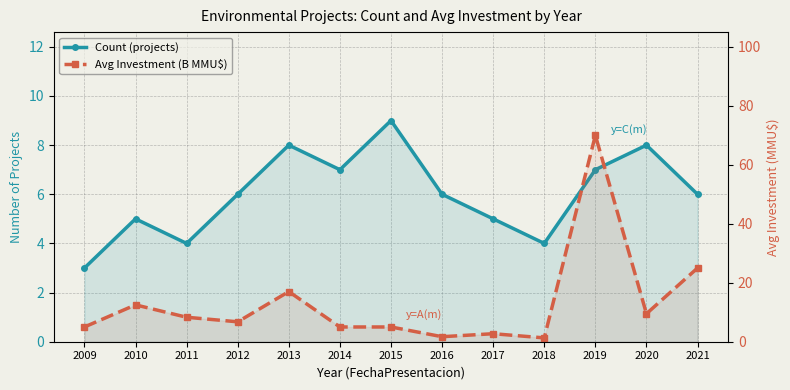

At which label does Count (projects) first exceed 6?

2013